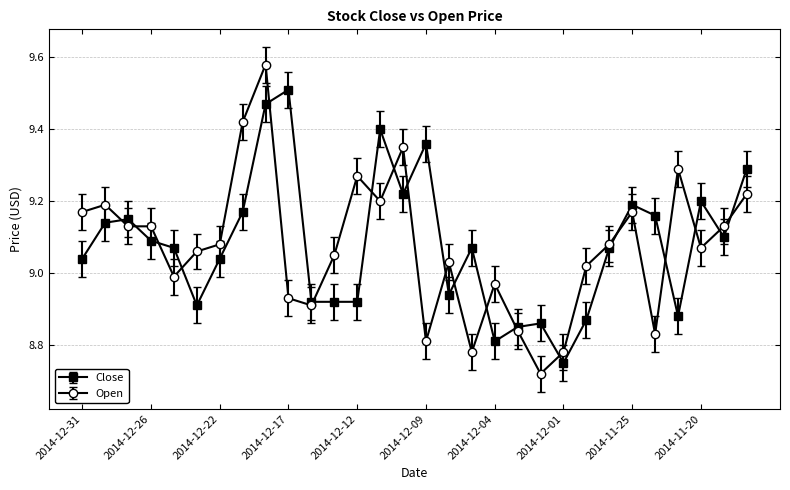

Rank the series by their maximum value, from highest to lowest.

Open, Close